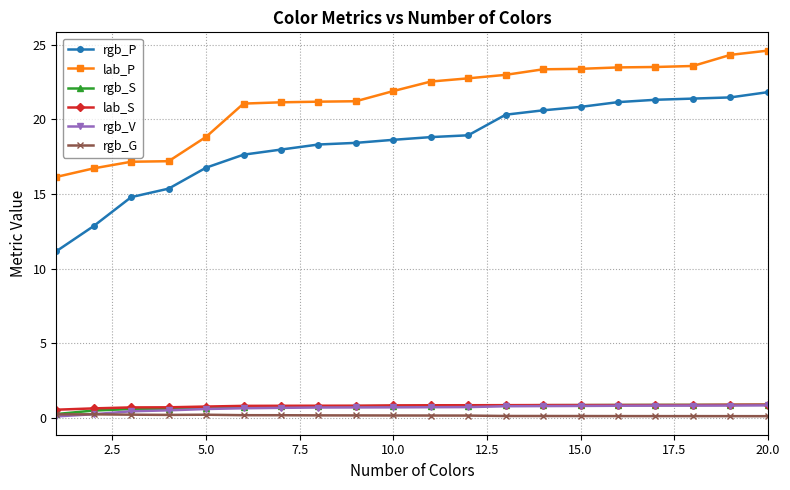

How many intersections are there between rgb_V and rgb_G?

1